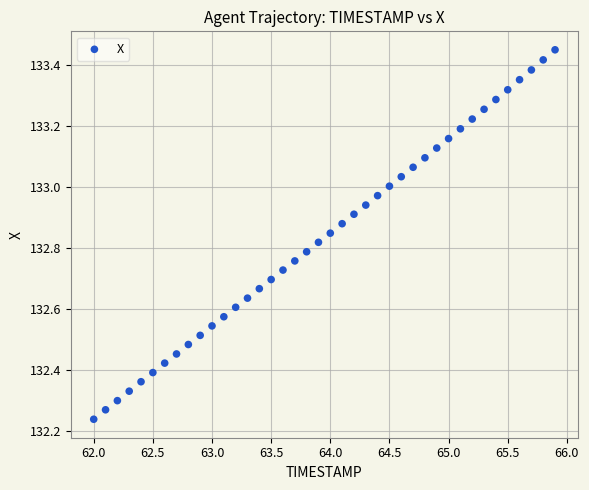

What is the range of X values (max minus min)?

3.9